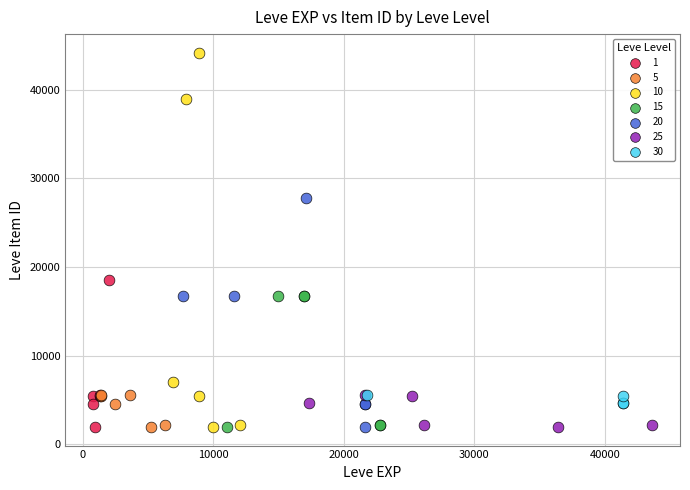

What are all the series names shown in the legend?

1, 5, 10, 15, 20, 25, 30